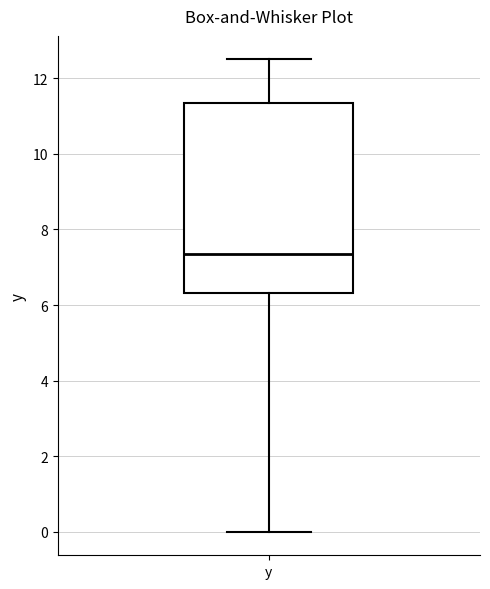

Read this box plot against the y-axis: the position of the median line, the range covered by the box, and the ends of both whiskers. The values are not printed on the chart, so give them approximately, as read against the axis.

median 7.4, box 6.4 to 11.4, whiskers 0.0 to 12.6